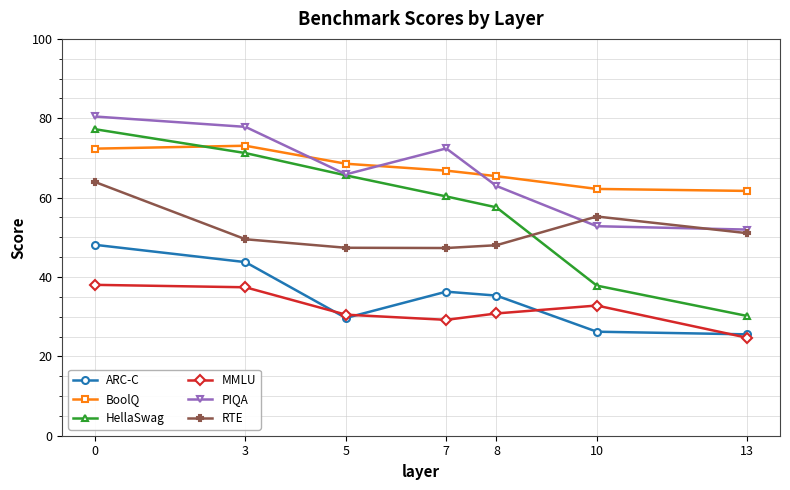

Which series has the largest total across all categories?

BoolQ